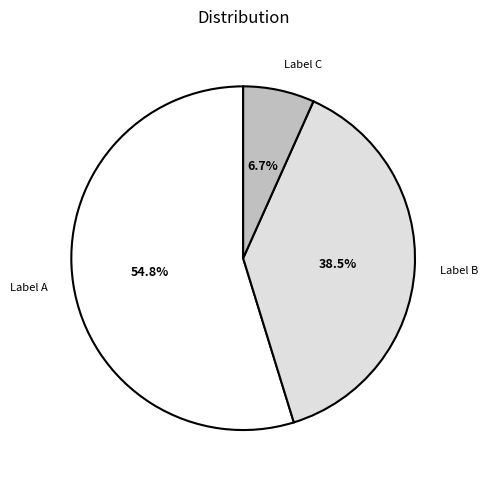

What is the smallest slice in the pie chart?

Label C